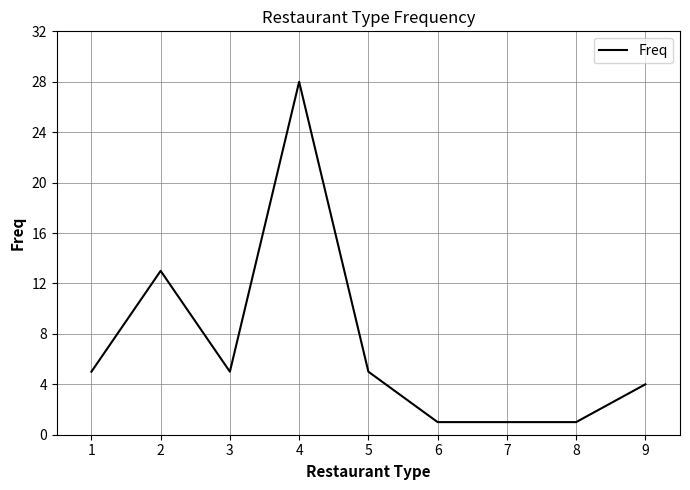

Where is the first local minimum?

3